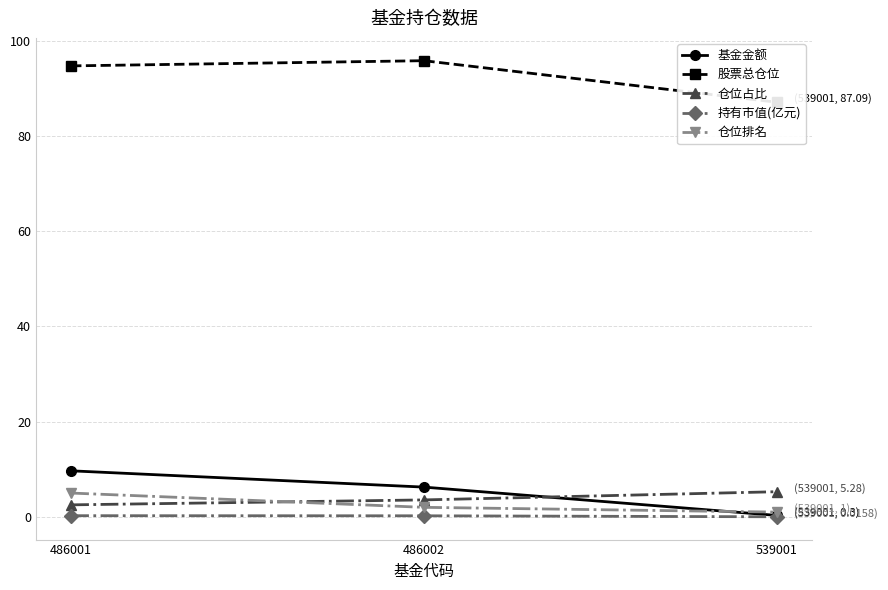

What is the average value of the 股票总仓位 series?

92.5